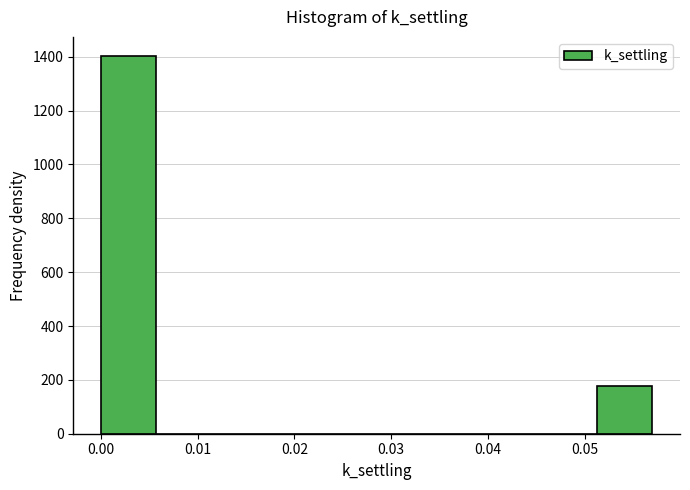

How tall is the bar that spans 0.051 to 0.057 on the x-axis? Neither the bar edges nor the heights are printed on the chart, so give them approximately, as read against the axes.

180